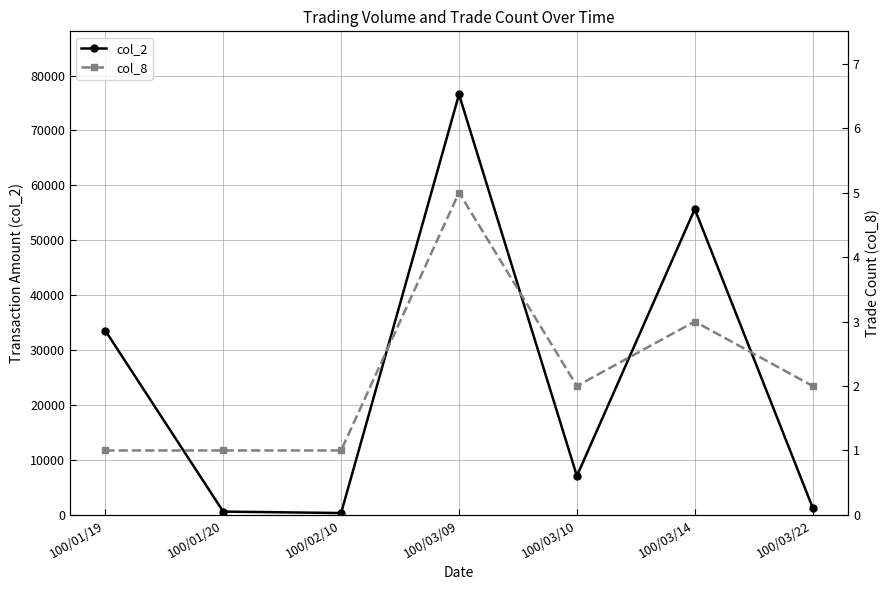

How many data points in col_2 are above 7100?

3